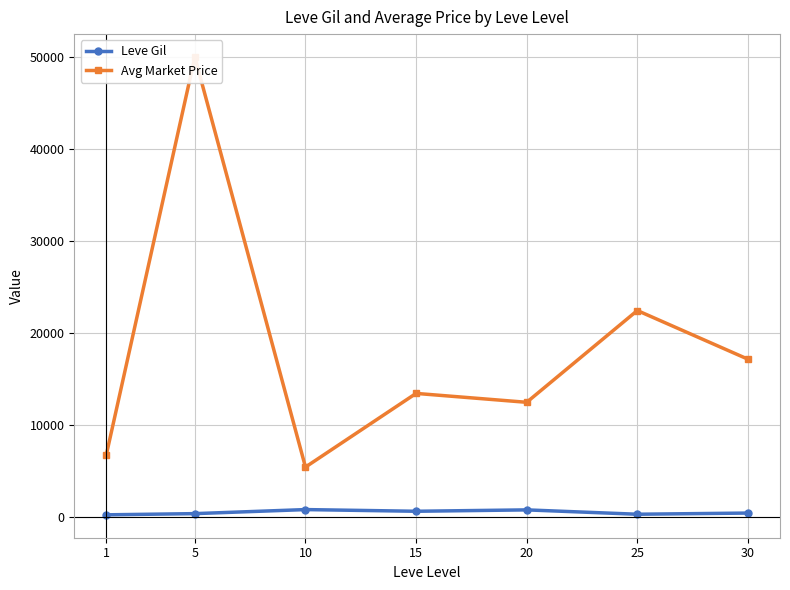

True or false: Leve Gil and Avg Market Price intersect in this chart.

False